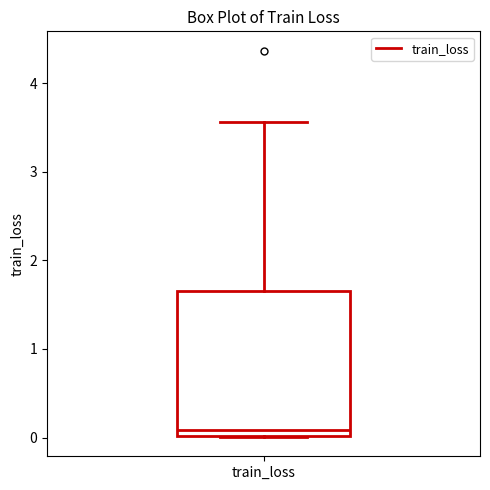

Read this box plot against the y-axis: the position of the median line, the range covered by the box, and the ends of both whiskers. The values are not printed on the chart, so give them approximately, as read against the axis.

median 0.1, box 0.0 to 1.7, whiskers 0.0 to 3.6